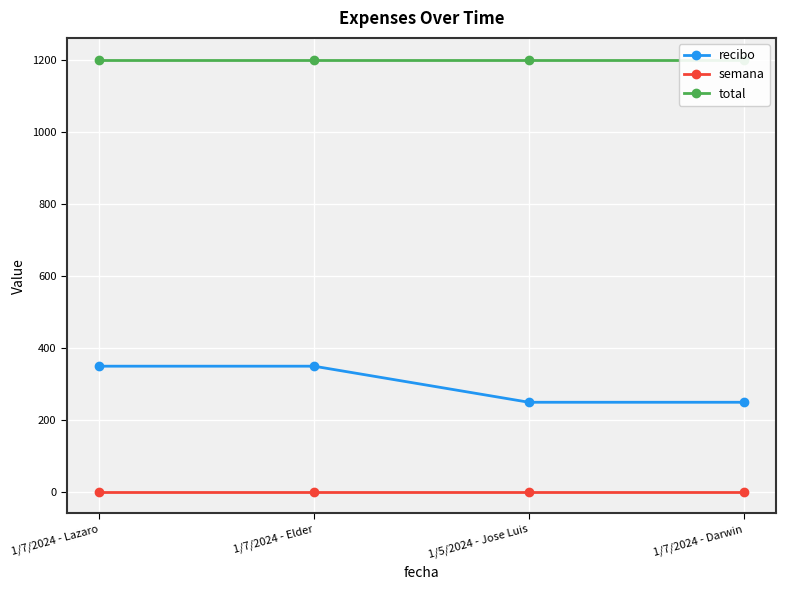

What is the minimum value shown in the chart?

2